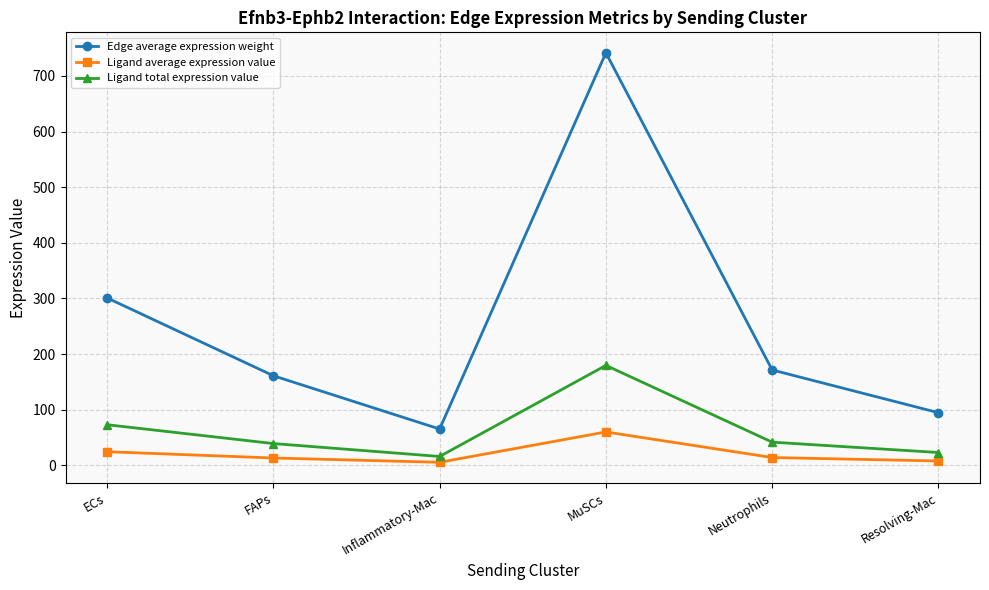

What position from the right is Inflammatory-Mac?

4